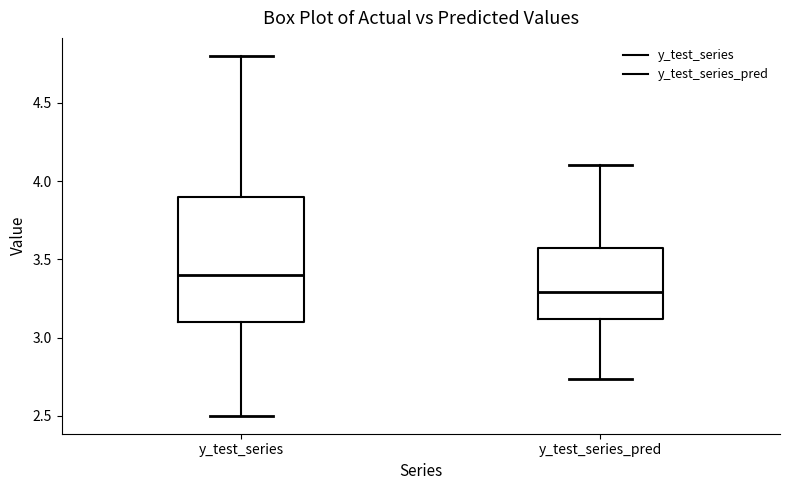

Which box has the lowest median line?

y_test_series_pred